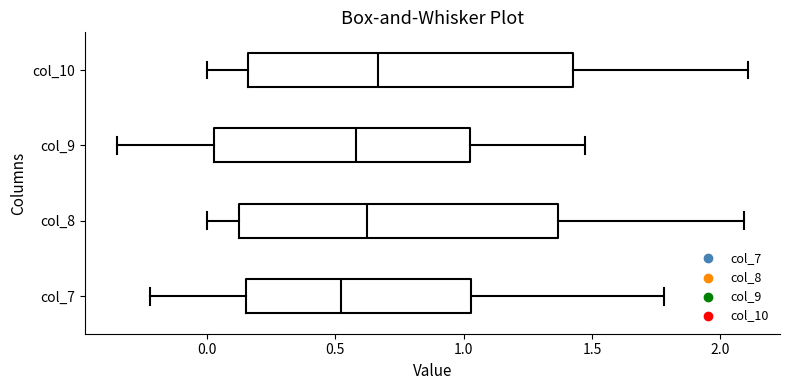

Reading bottom to top, transcribe this box plot: for each box, give where its median line is, the range the box spans, and where its two whiskers end, as read against the x-axis. The values are not printed on the chart, so give them approximately, as read against the axis.

col_7: median 0.50, box 0.15 to 1.05, whiskers -0.20 to 1.80
col_8: median 0.60, box 0.15 to 1.35, whiskers 0.00 to 2.10
col_9: median 0.60, box 0.05 to 1.00, whiskers -0.35 to 1.45
col_10: median 0.65, box 0.15 to 1.45, whiskers 0.00 to 2.10